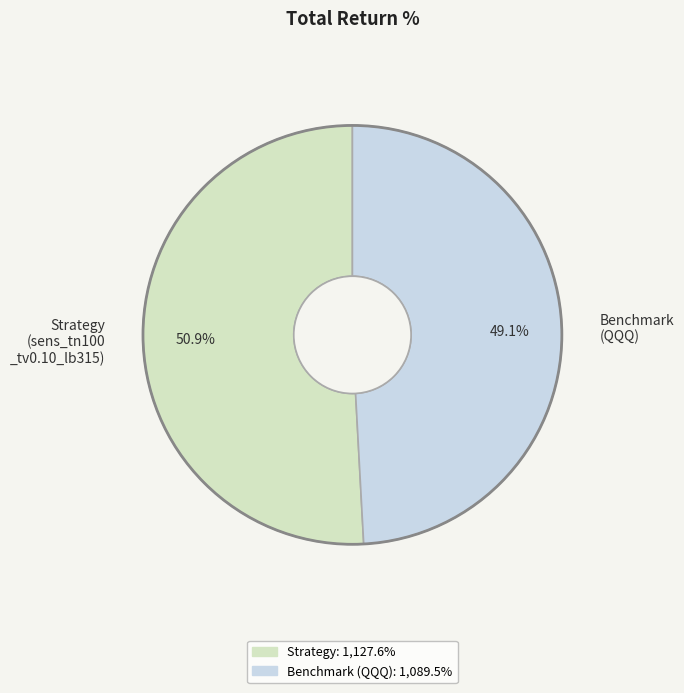

How much of the chart is everything except Benchmark (QQQ)?

50.9%